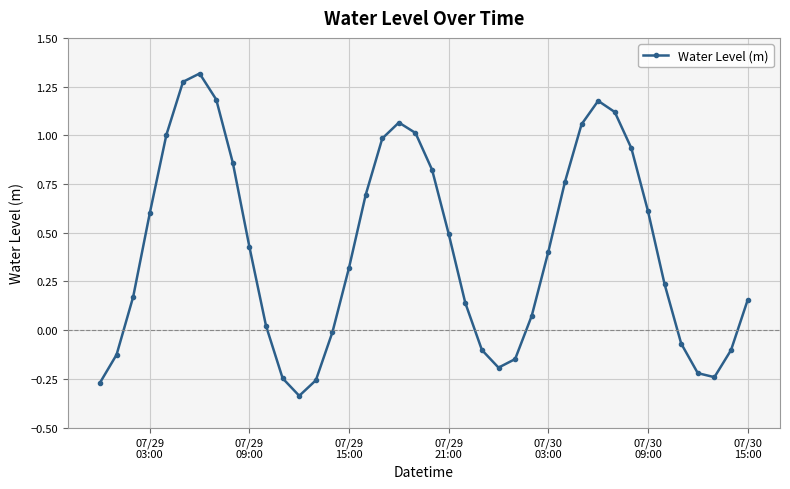

What is the difference between the maximum and minimum values?

1.7